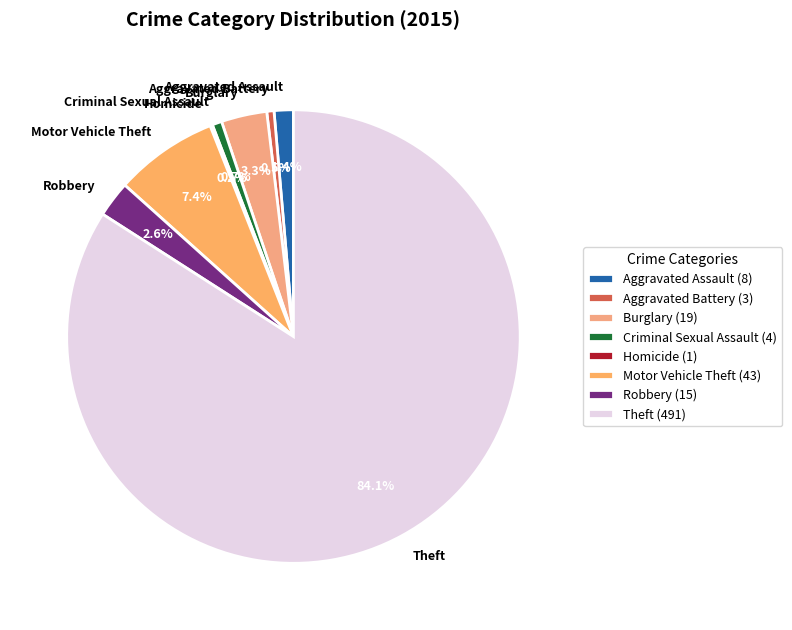

To the nearest percent, what is the average slice percentage?

12%